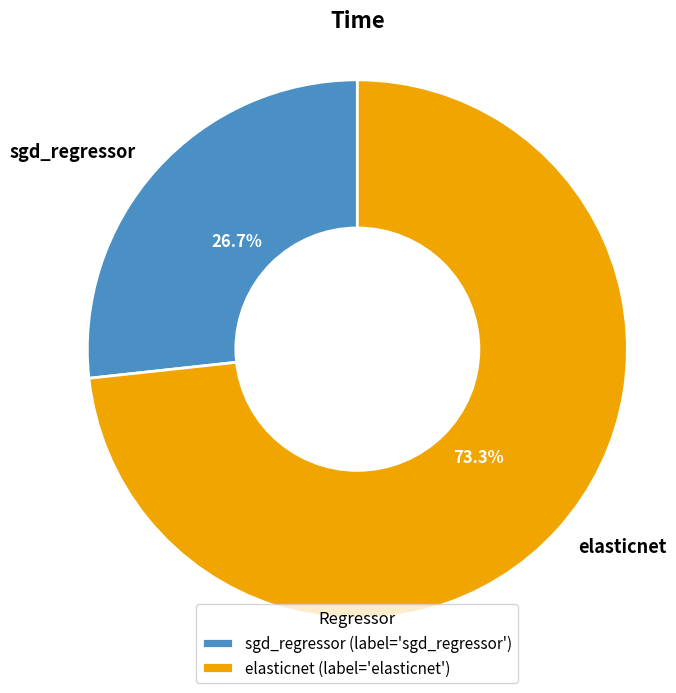

The sgd_regressor slice represents 14% of the pie. True or false?

False